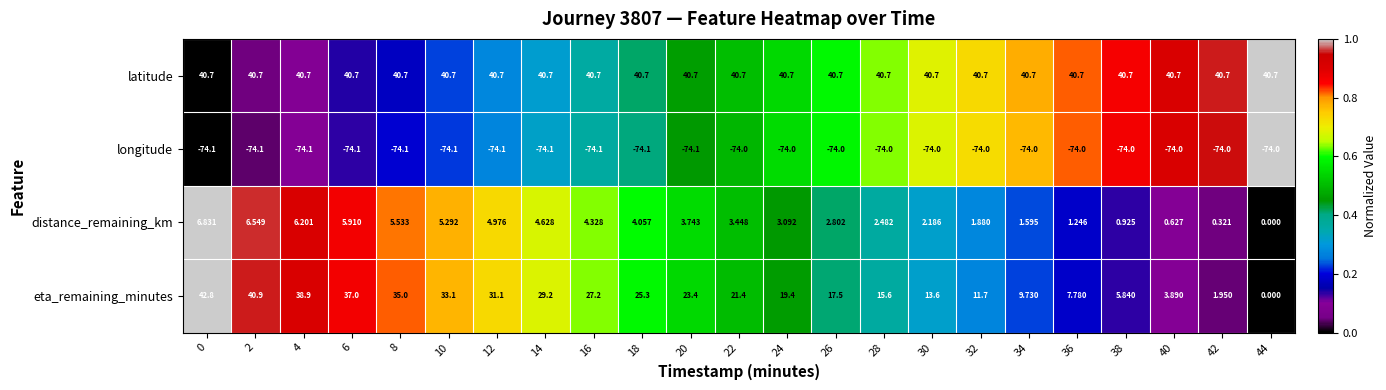

Which series changed the most between 32 and 38?

eta_remaining_minutes